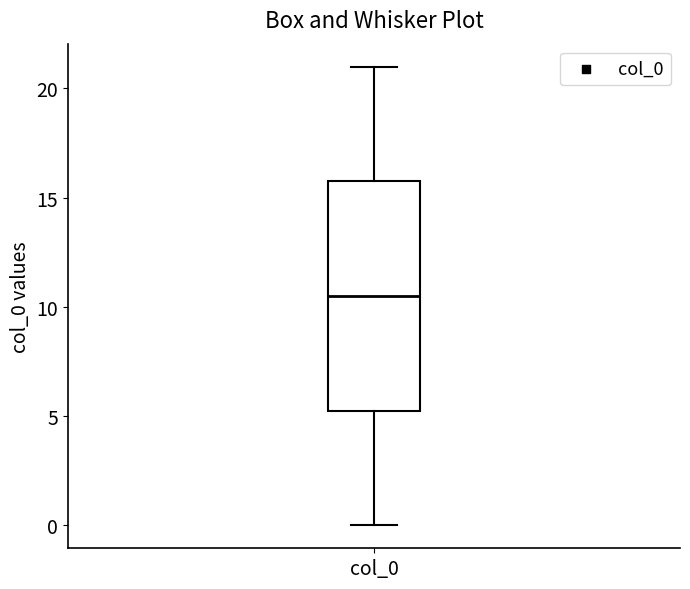

Where does the lower whisker of the box for col_0 end on the y-axis? The values are not printed on the chart, so give them approximately, as read against the axis.

0.0